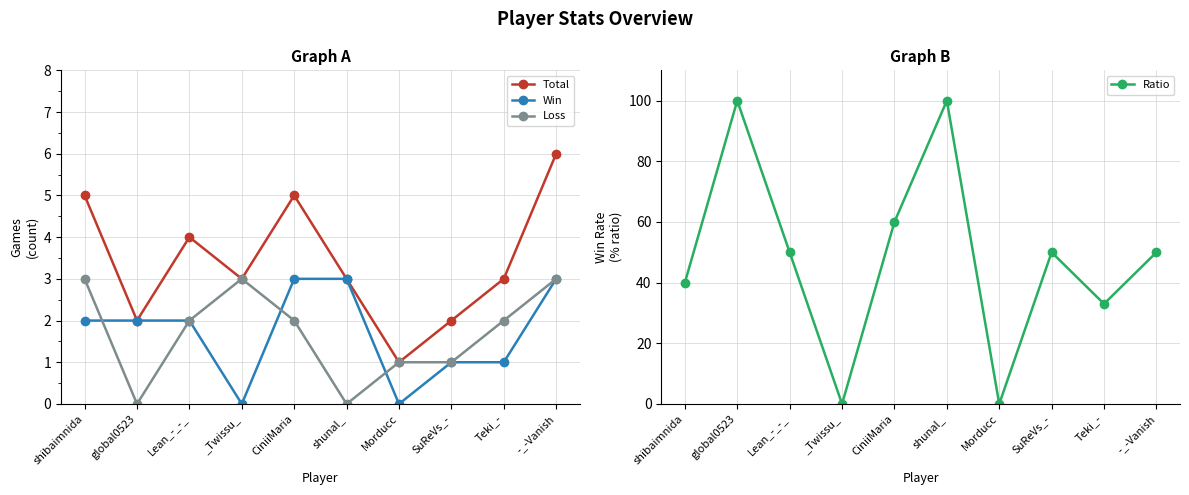

Rank the categories by Total value from lowest to highest.

Morducc, global0523, SuReVs_-, _Twissu_, shunal_, Teki_-, Lean_-_-_, shibaimnida, CiniiMaria, -_-Vanish